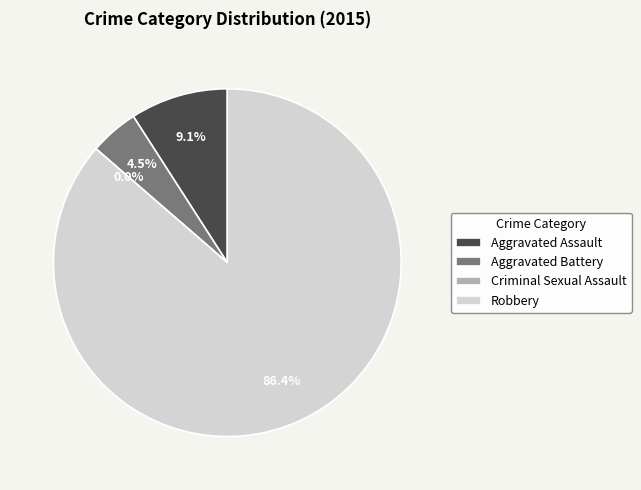

What is the change in value from Criminal Sexual Assault to Robbery?

+19